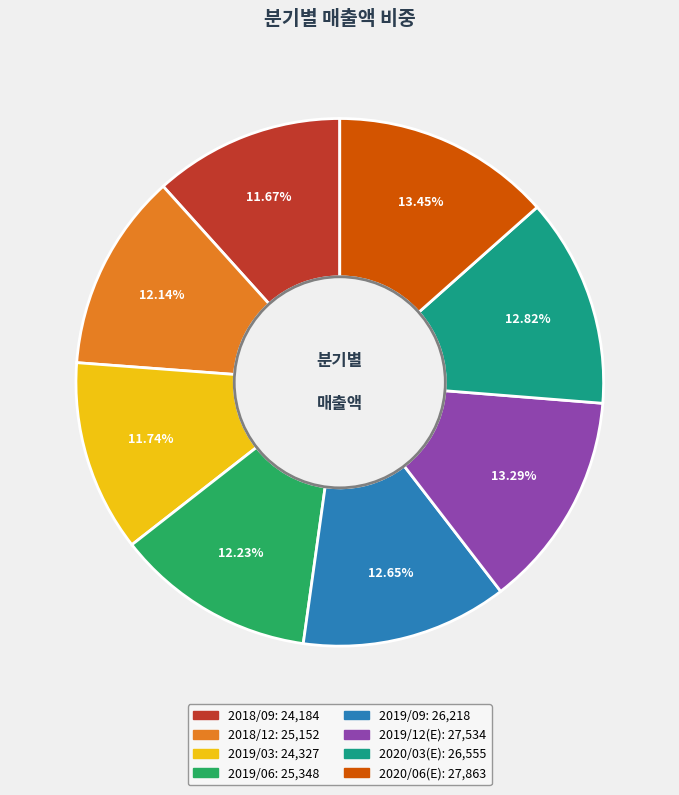

How many slices are in this pie chart?

8